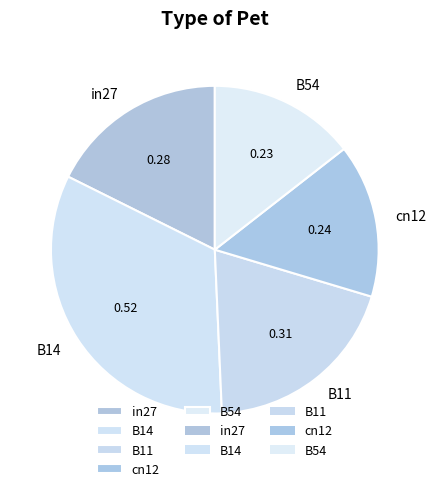

How many slices are in this pie chart?

5